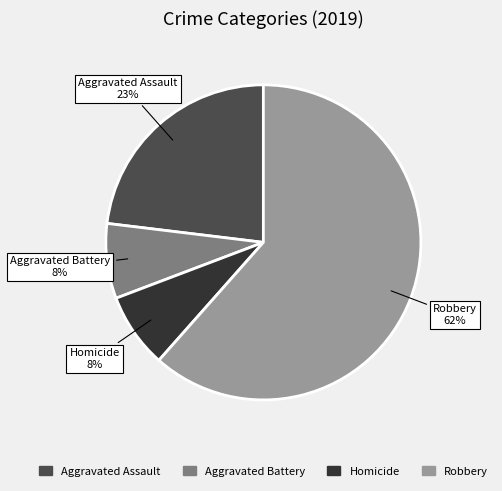

Is there a majority slice in this chart?

Yes